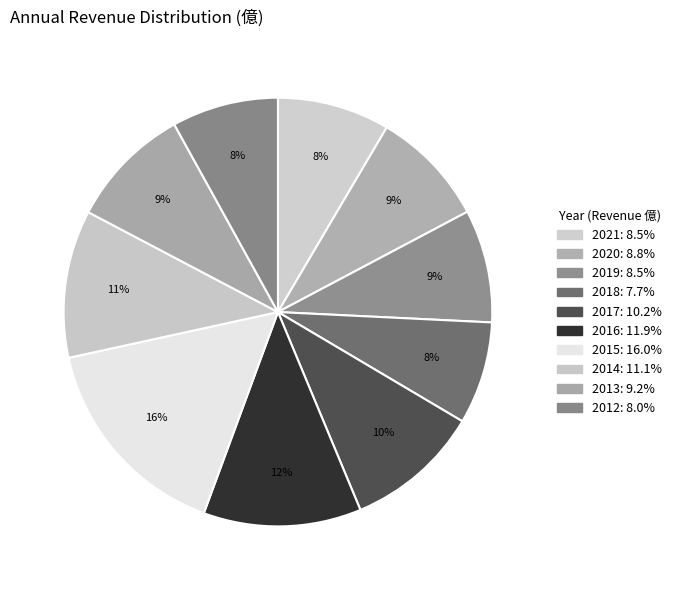

To the nearest percent, what portion does 2012 represent?

8%